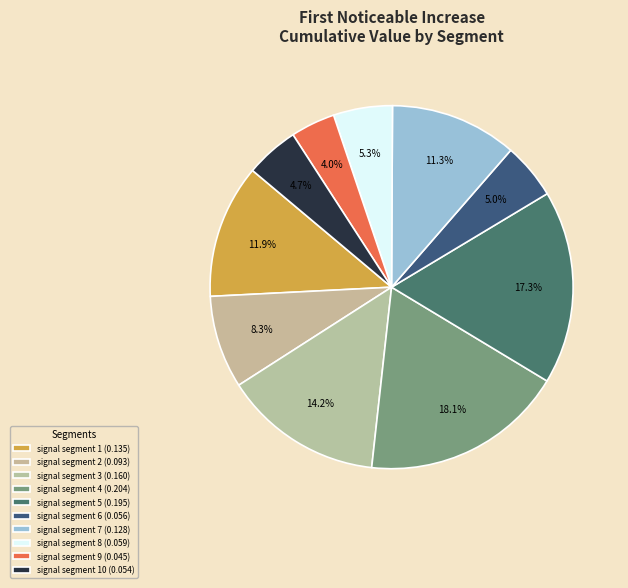

Does any single category account for the majority?

No